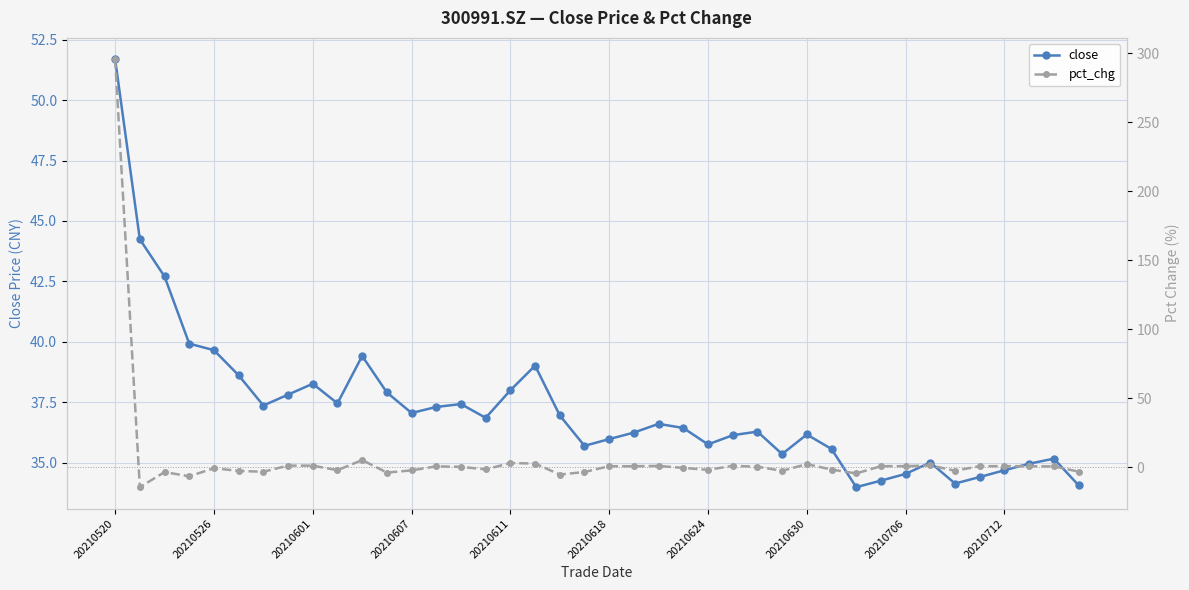

Between 17 and 31, which series saw the biggest shift?

close